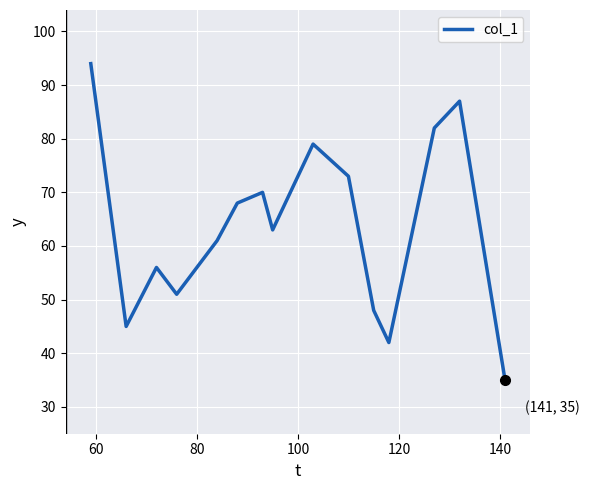

What is the minimum value shown in the chart?

35